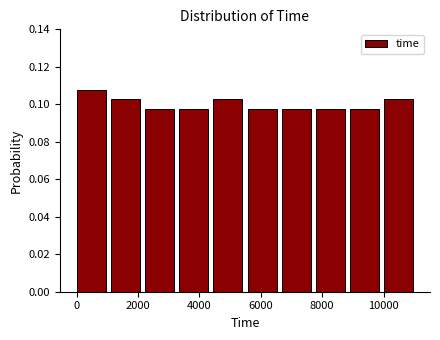

Reading left to right, transcribe this chart: for each bar, give the range it covers on the x-axis and its height. Neither the bar edges nor the heights are printed on the chart, so give them approximately, as read against the axes.

0 to 1200: 0.108
1200 to 2200: 0.102
2200 to 3400: 0.098
3400 to 4400: 0.098
4400 to 5600: 0.102
5600 to 6600: 0.098
6600 to 7800: 0.098
7800 to 9000: 0.098
9000 to 10000: 0.098
10000 to 11200: 0.102